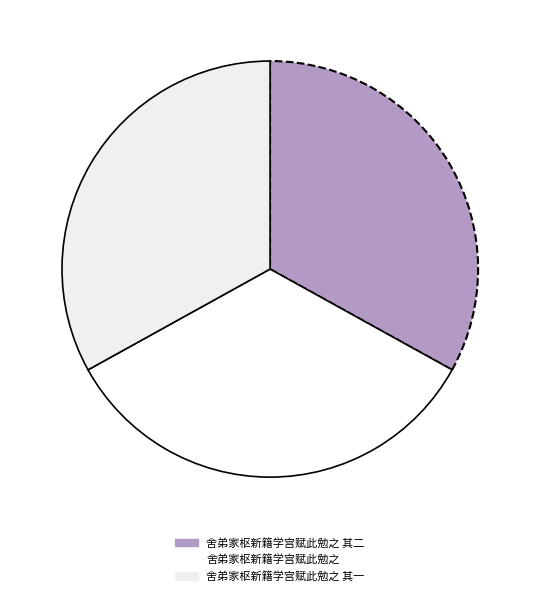

To the nearest percent, what percentage of the pie is 舍弟家枢新籍学宫赋此勉之?

34%